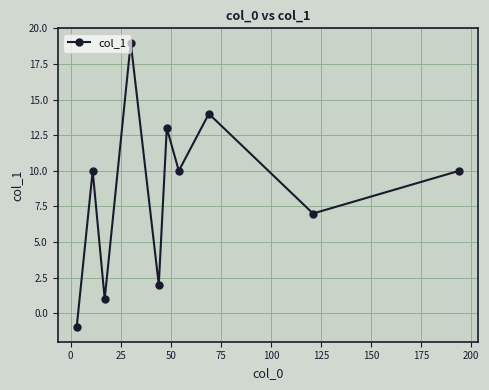

Reading left to right, list all the values displayed in this chart.

-1	10	1	19	2	13	10	14	7	10